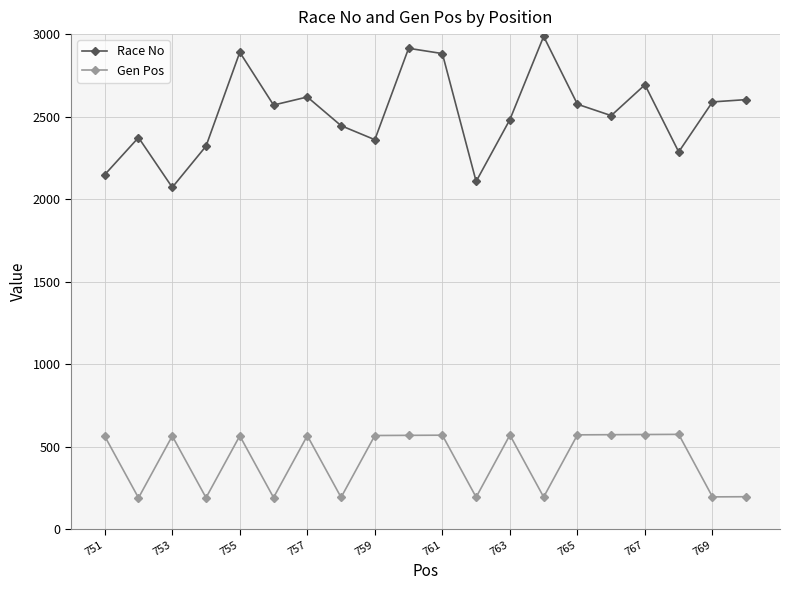

Which series has the largest total across all categories?

Race No